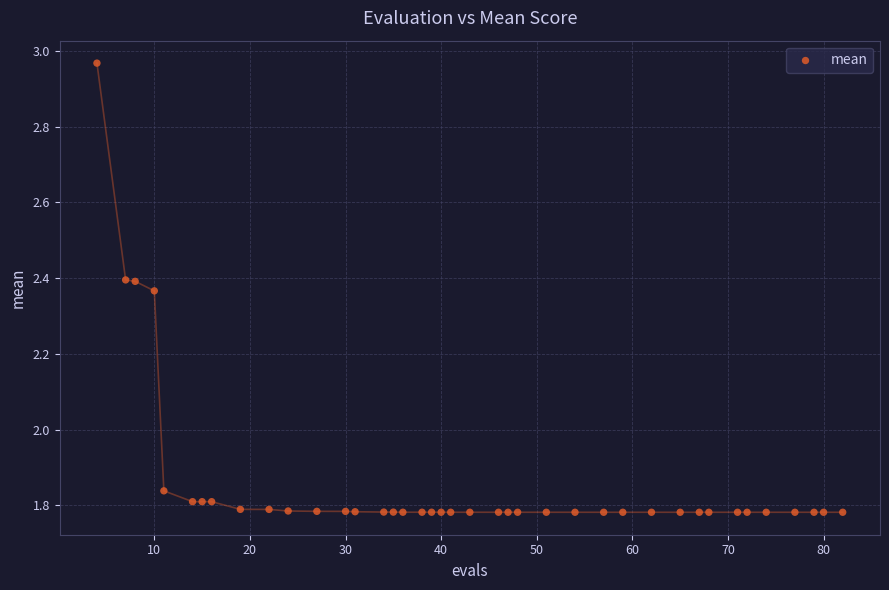

What is the range of X values (max minus min)?

78.0